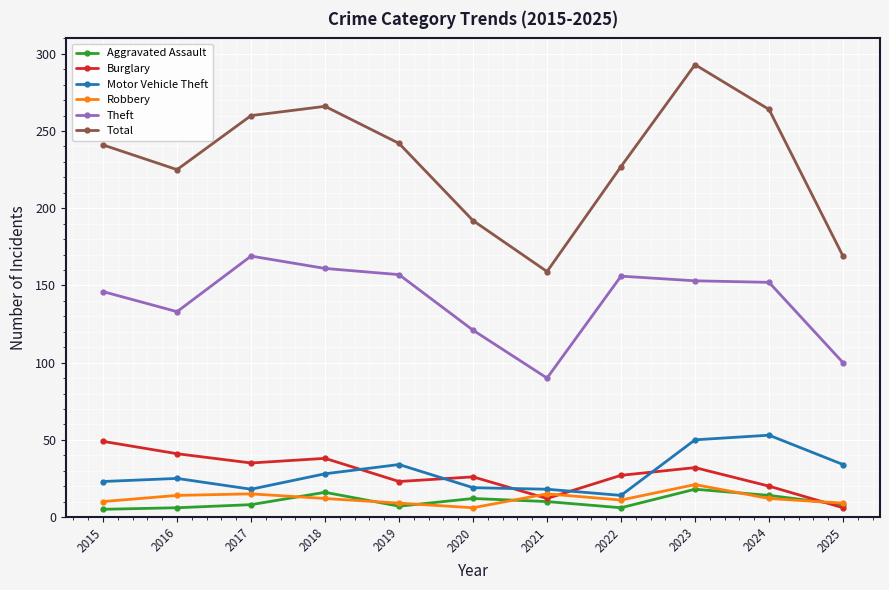

What is the highest value of the Motor Vehicle Theft series?

53